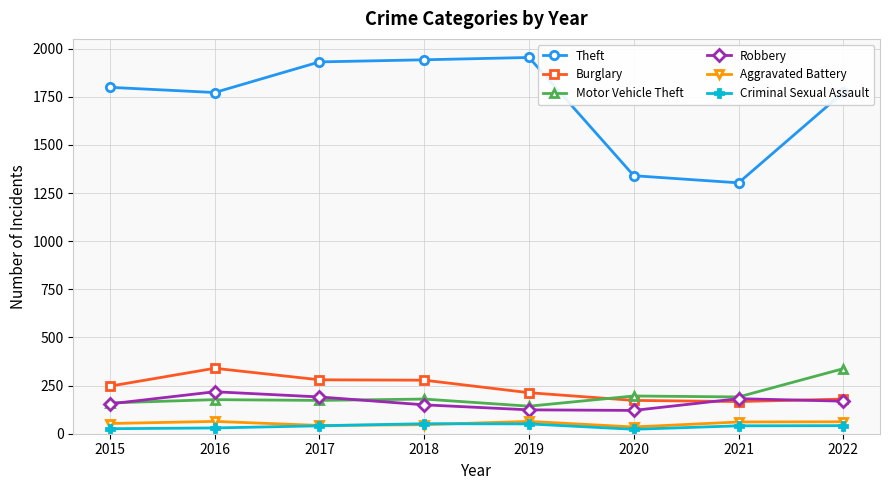

How many values in the Theft series are below 1799?

4